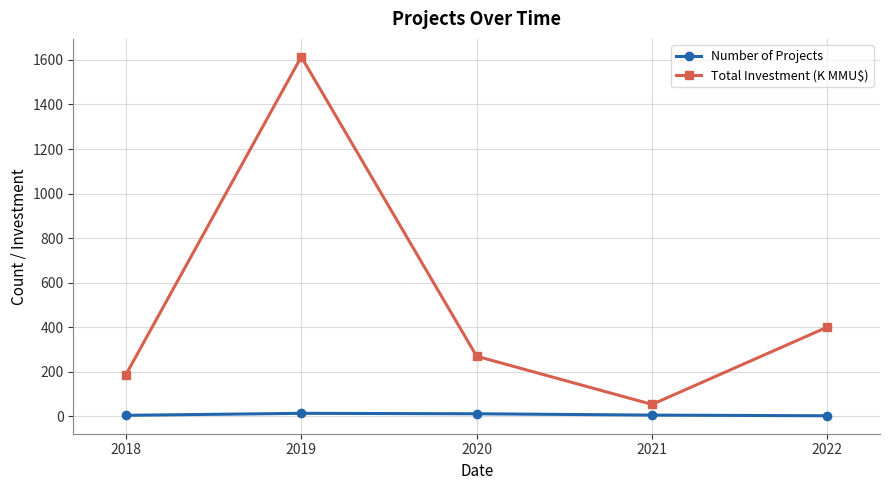

Which series has the largest range (max minus min)?

Total Investment (K MMU$)